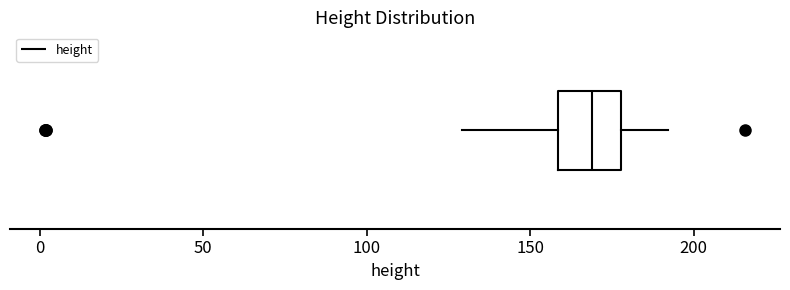

Read this box plot against the x-axis: the position of the median line, the range covered by the box, and the ends of both whiskers. The values are not printed on the chart, so give them approximately, as read against the axis.

median 170, box 160 to 180, whiskers 130 to 190